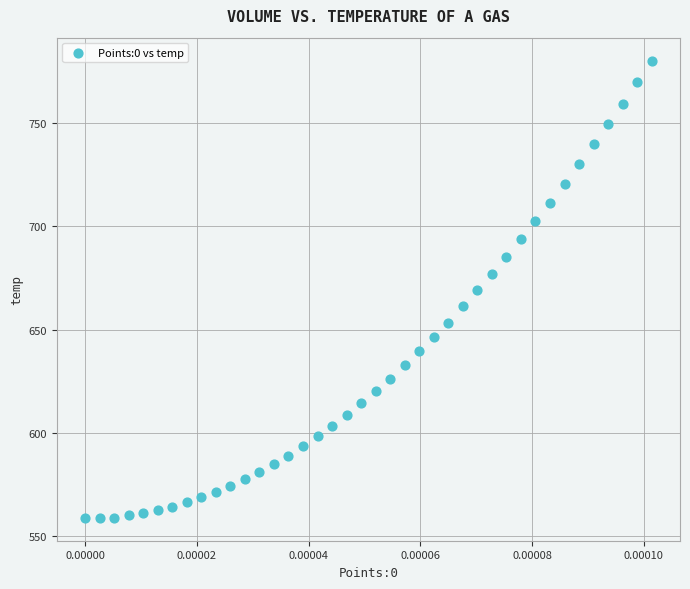

What is the range of Y values (max minus min)?

221.1